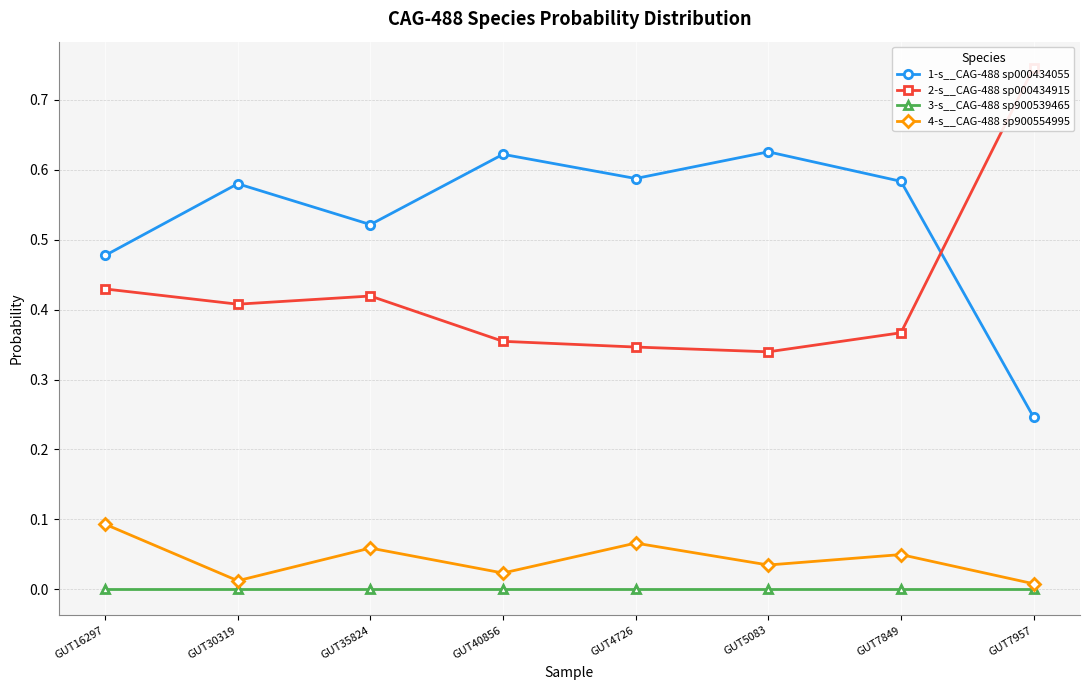

Reading right to left, transcribe all the data shown in this chart.

1-s__CAG-488 sp000434055: 0.2	0.6	0.6	0.6	0.6	0.5	0.6	0.5
2-s__CAG-488 sp000434915: 0.7	0.4	0.3	0.3	0.4	0.4	0.4	0.4
3-s__CAG-488 sp900539465: 0.0	0.0	0.0	0.0	0.0	0.0	0.0	0.0
4-s__CAG-488 sp900554995: 0.0	0.0	0.0	0.1	0.0	0.1	0.0	0.1